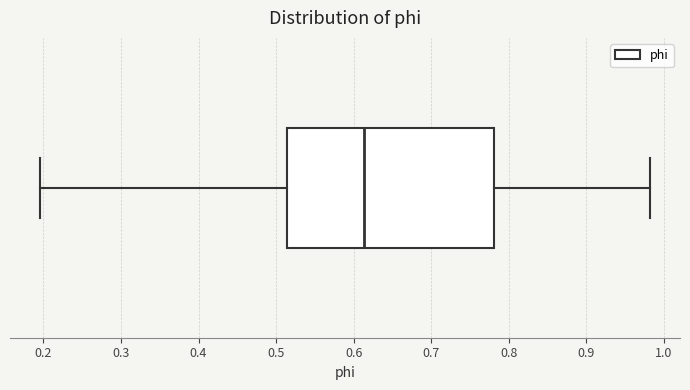

Read this box plot against the x-axis: the position of the median line, the range covered by the box, and the ends of both whiskers. The values are not printed on the chart, so give them approximately, as read against the axis.

median 0.61, box 0.51 to 0.78, whiskers 0.20 to 0.98